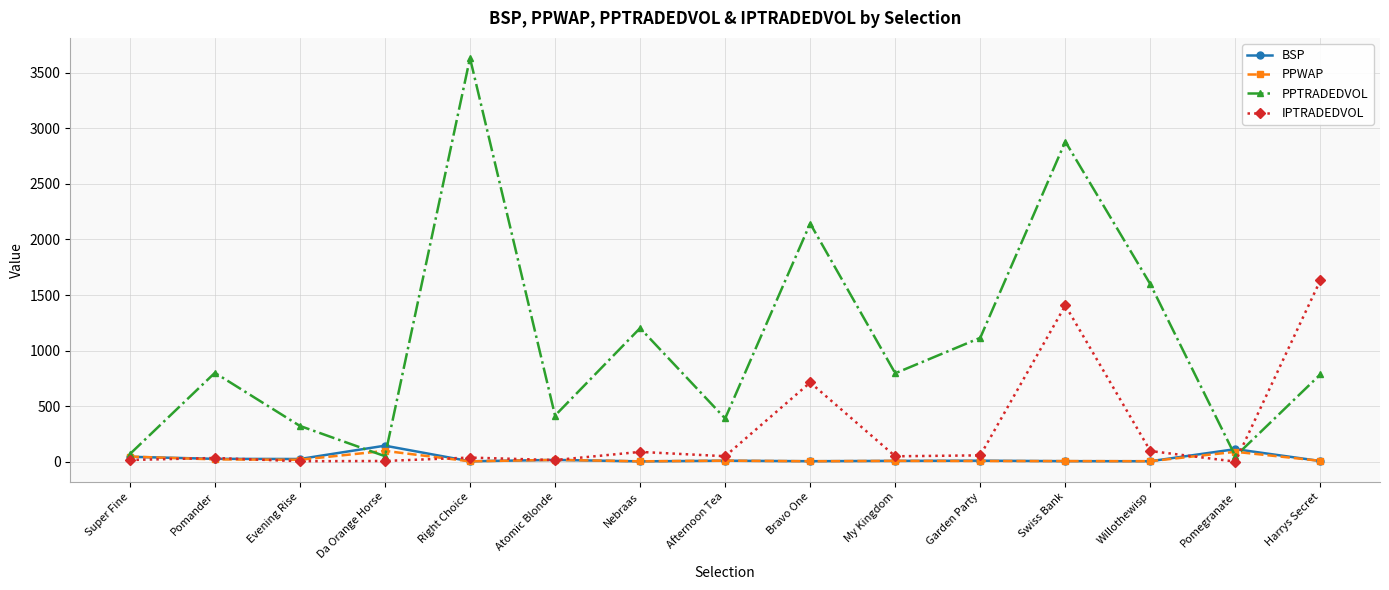

True or false: PPWAP and IPTRADEDVOL intersect in this chart.

True